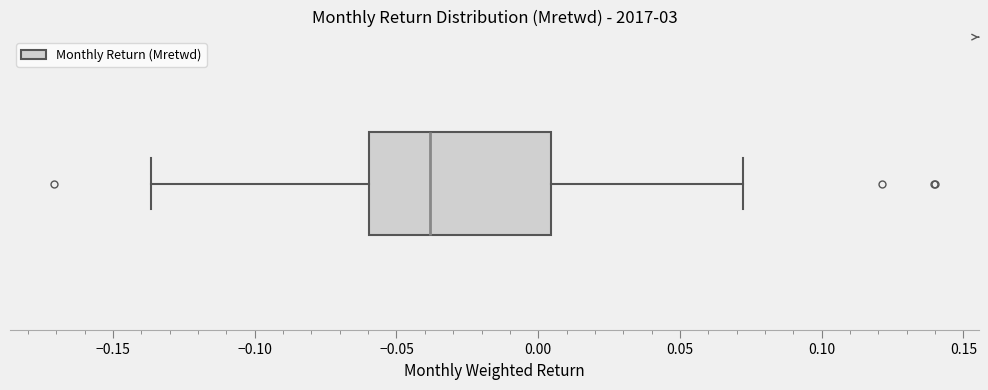

Where does the right whisker of the box end on the x-axis? The values are not printed on the chart, so give them approximately, as read against the axis.

0.070